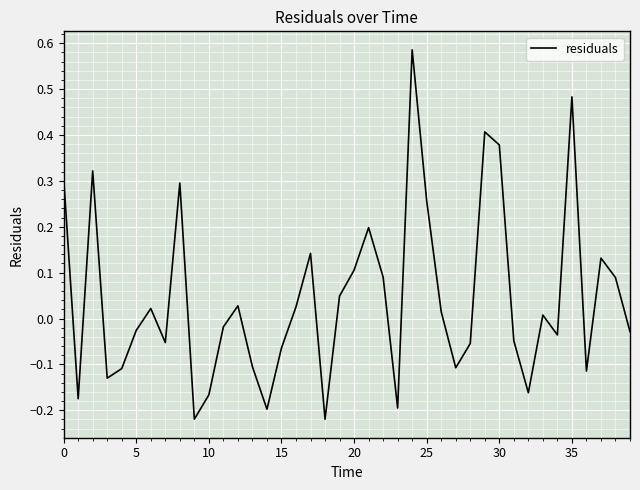

Is this an area chart (filled region under the line)?

No